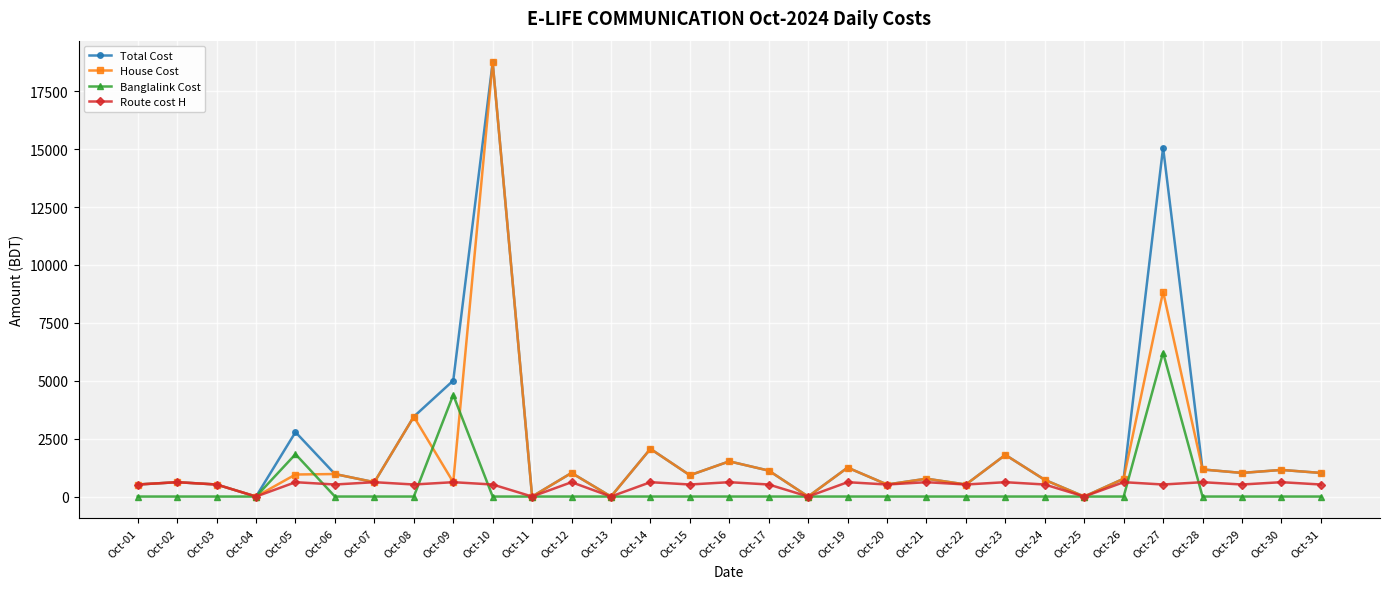

At which category is the sum across all series the highest?

Oct-10